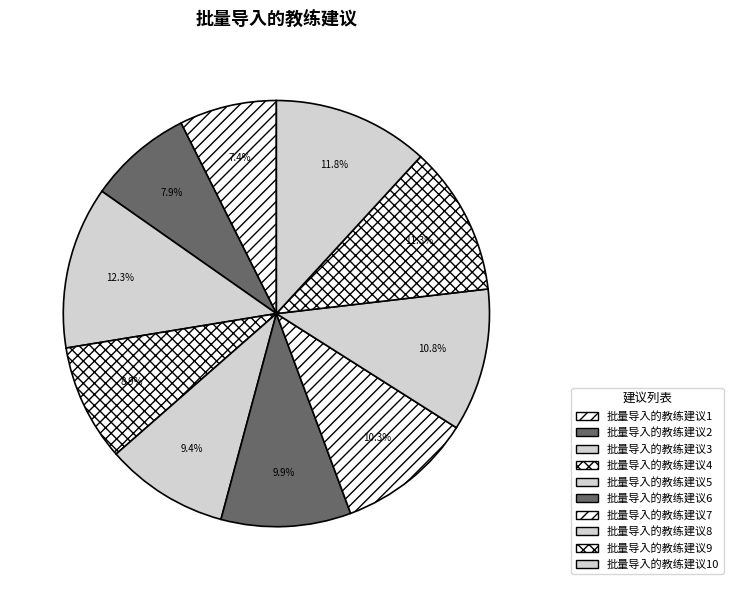

What is the total percentage of 批量导入的教练建议1 and 批量导入的教练建议2?

15.3%